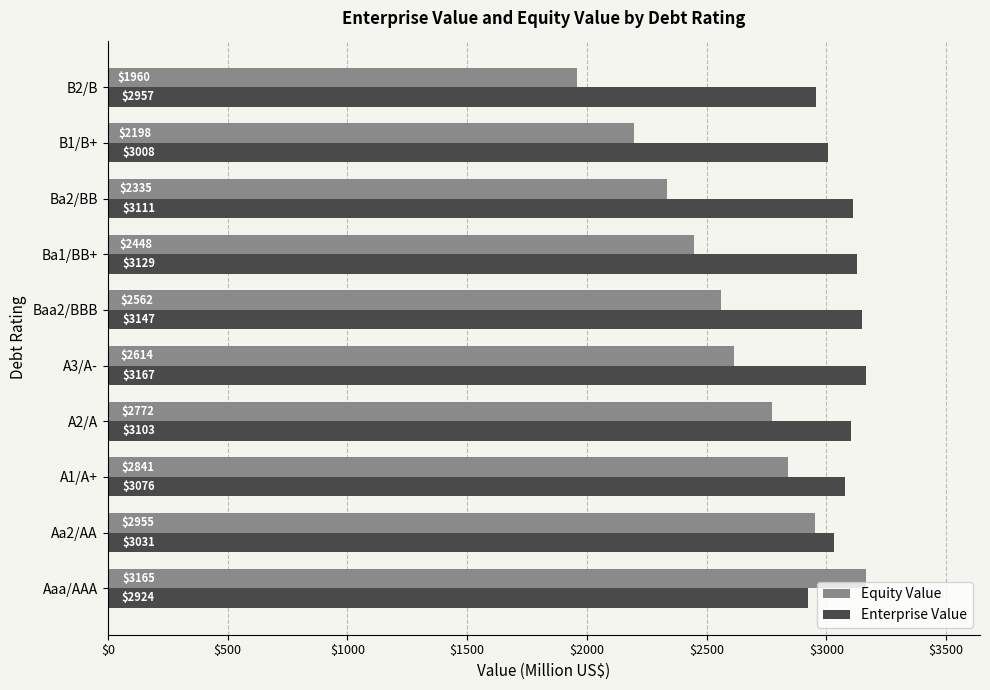

What are all the series names shown in the legend?

Equity Value, Enterprise Value